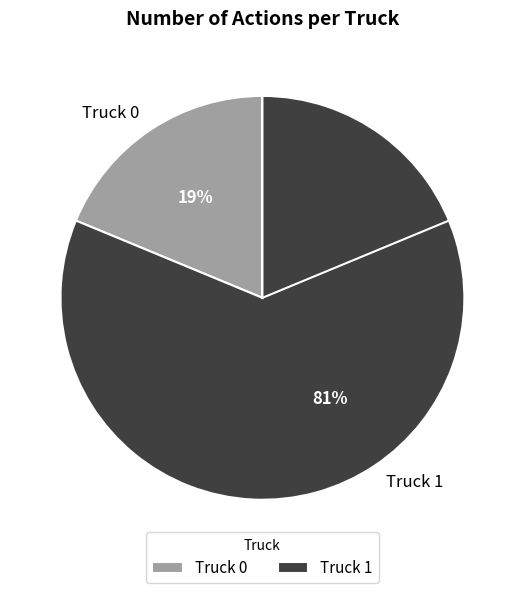

True or false: Truck 0 accounts for 4% of the total.

False